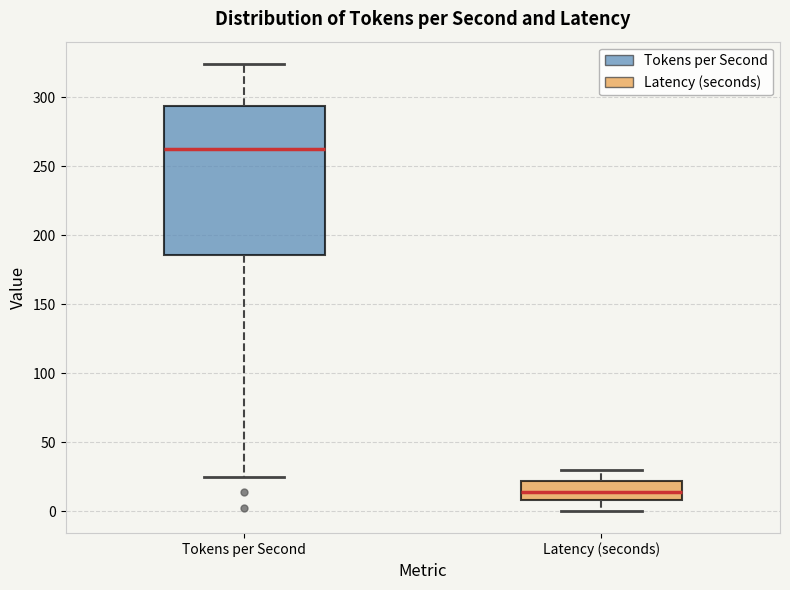

Which box is the tallest, from its lower edge to its upper edge?

Tokens per Second